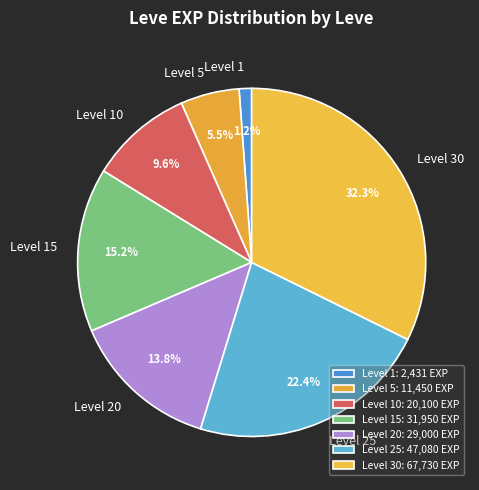

Does any single category account for the majority?

No